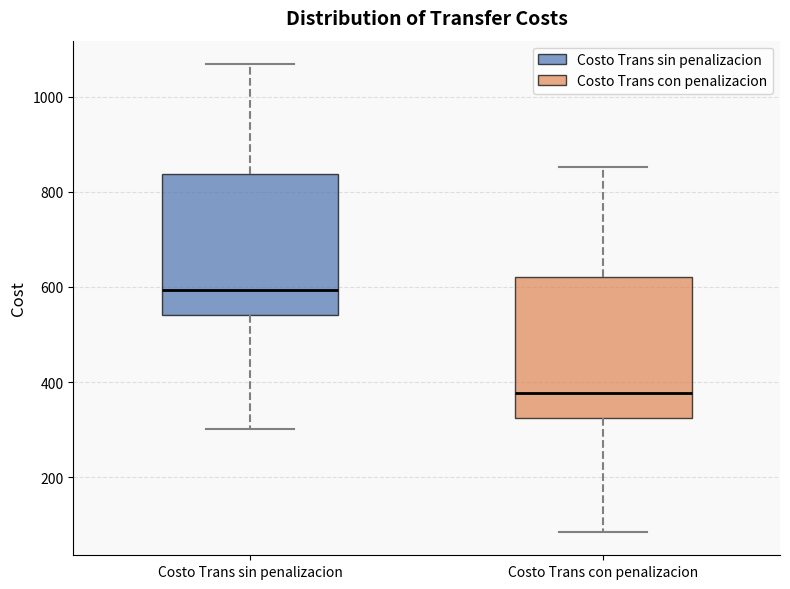

Reading left to right, transcribe this box plot: for each box, give where its median line is, the range the box spans, and where its two whiskers end, as read against the y-axis. The values are not printed on the chart, so give them approximately, as read against the axis.

Costo Trans sin penalizacion: median 600, box 540 to 840, whiskers 300 to 1060
Costo Trans con penalizacion: median 380, box 320 to 620, whiskers 80 to 860